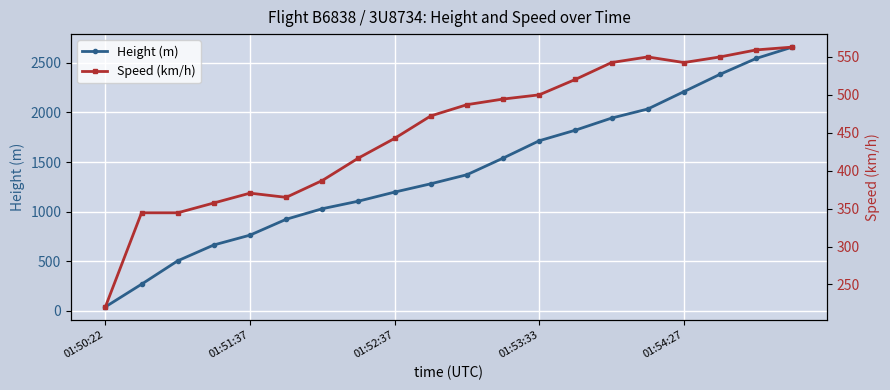

List the series in order of their peak value, lowest first.

Speed (km/h), Height (m)